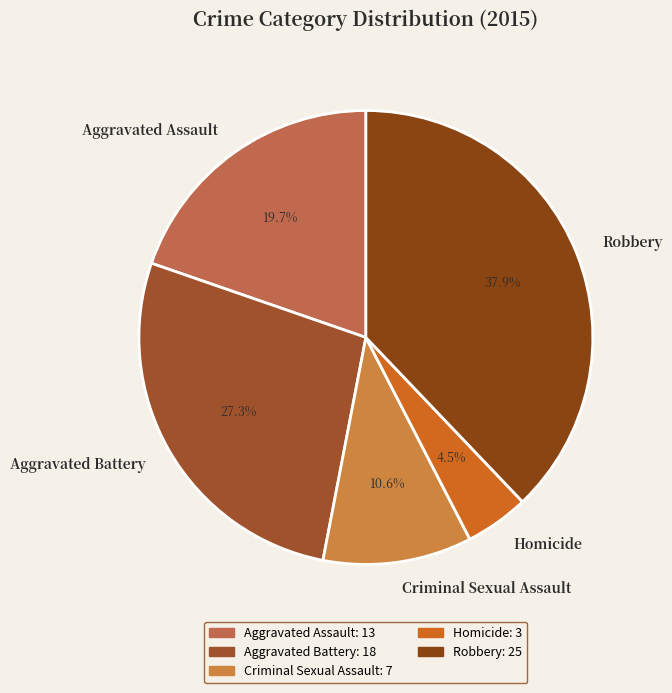

What percentage is the Aggravated Battery slice, to the nearest percent?

27%